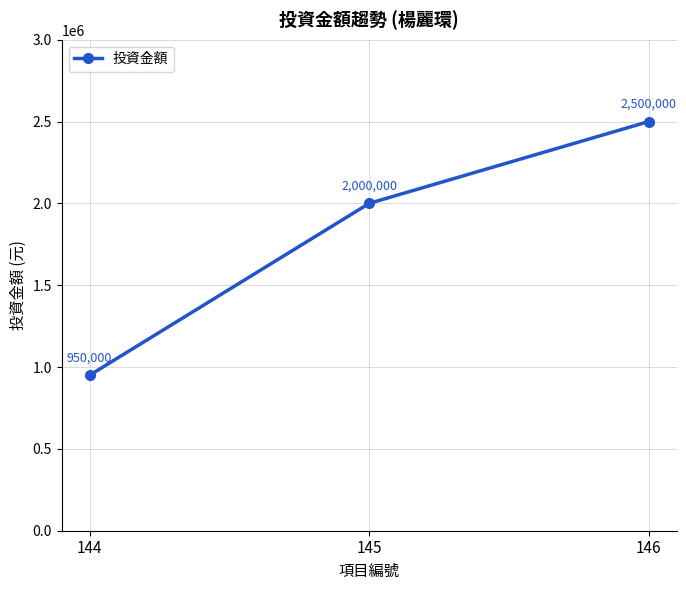

Which label corresponds to the largest value in the chart?

146